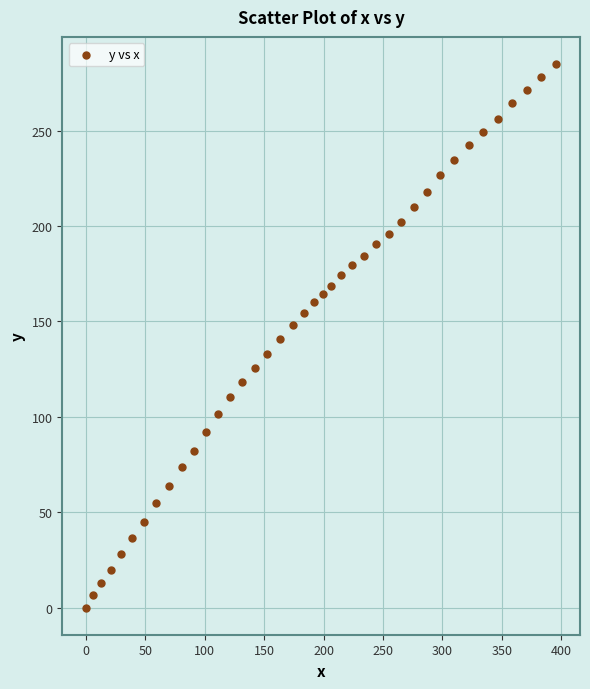

What is the range of Y values (max minus min)?

284.9